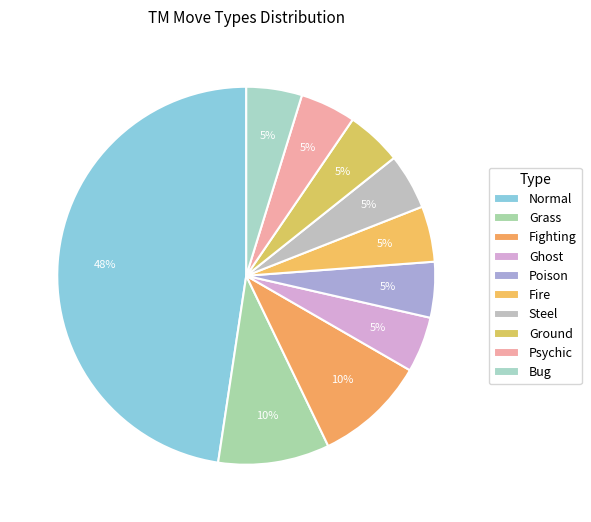

To the nearest percent, what percentage of the pie is Steel?

5%